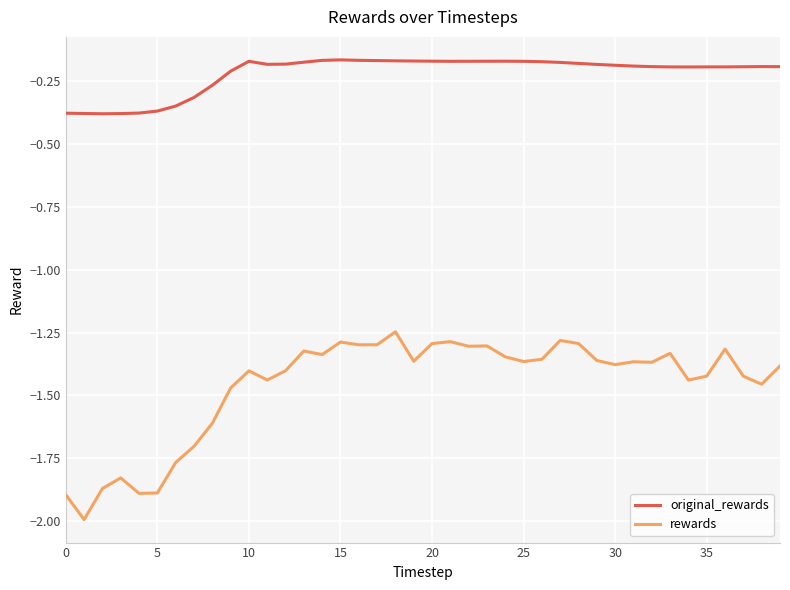

How many categories are shown in the chart?

40